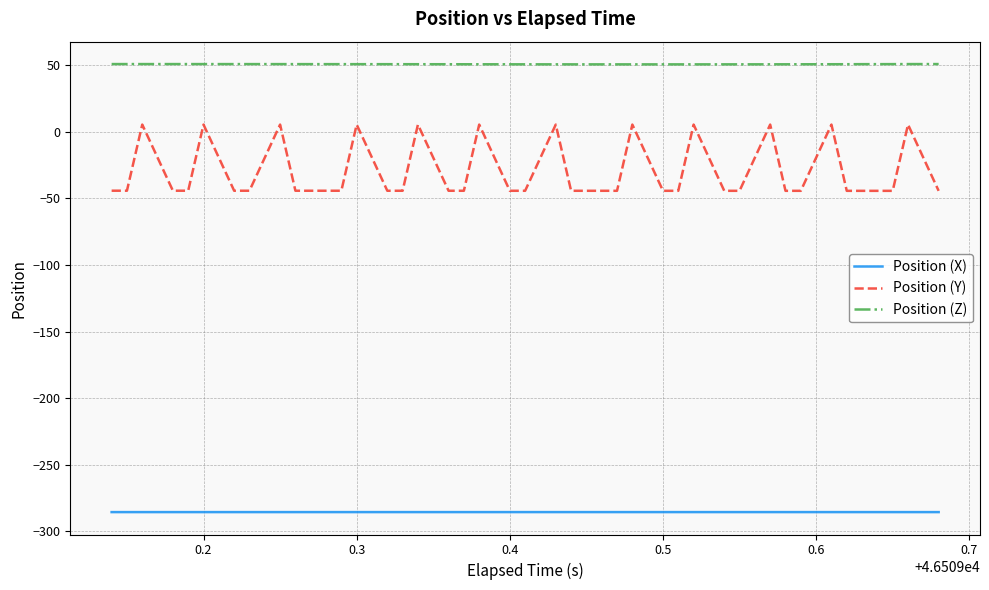

Which series has the largest total across all categories?

Position (Z)